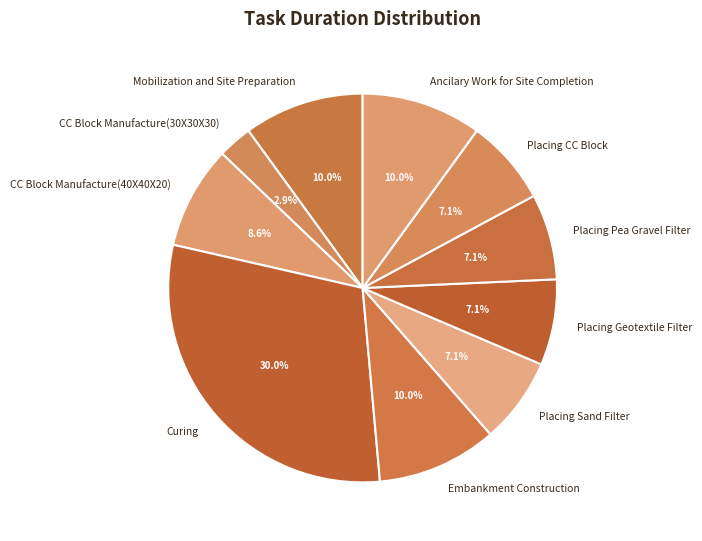

To the nearest percent, what is the difference between the Embankment Construction and CC Block Manufacture(40X40X20) slice percentages?

1%